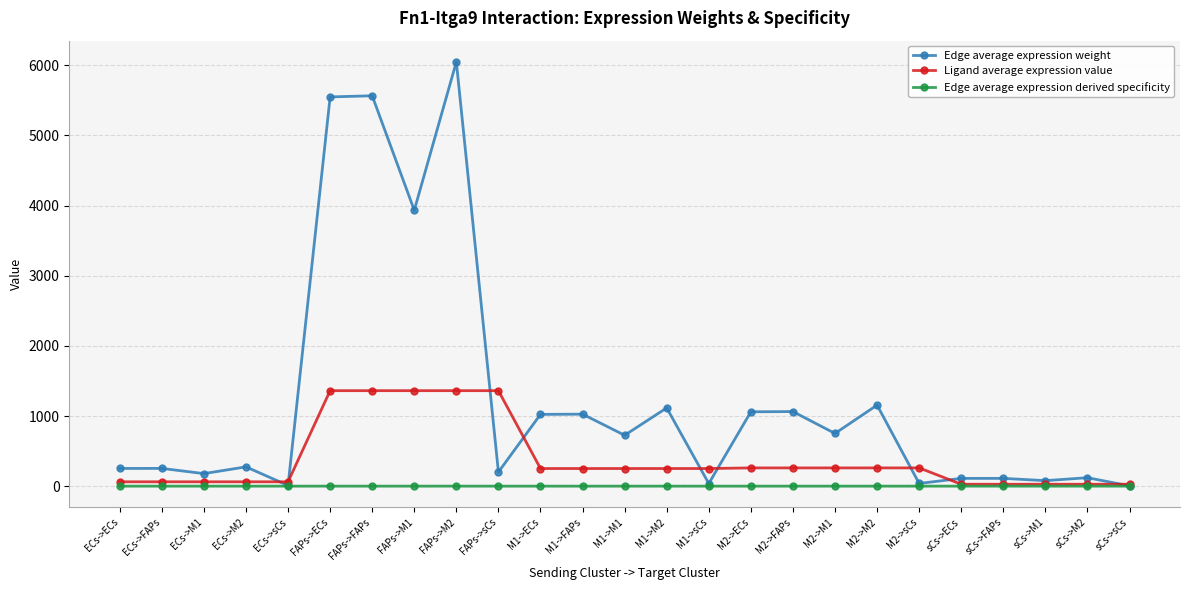

Where is Edge average expression weight nearest to the value 3026?

FAPs->M1